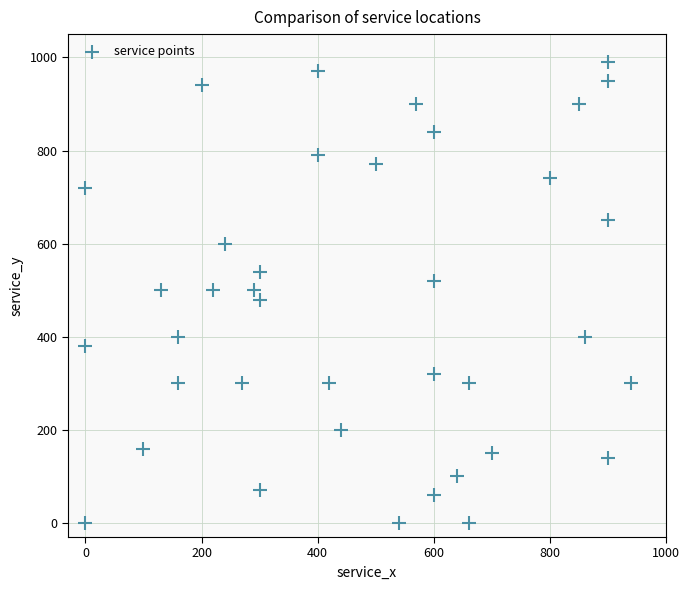

What is the range of X values (max minus min)?

940